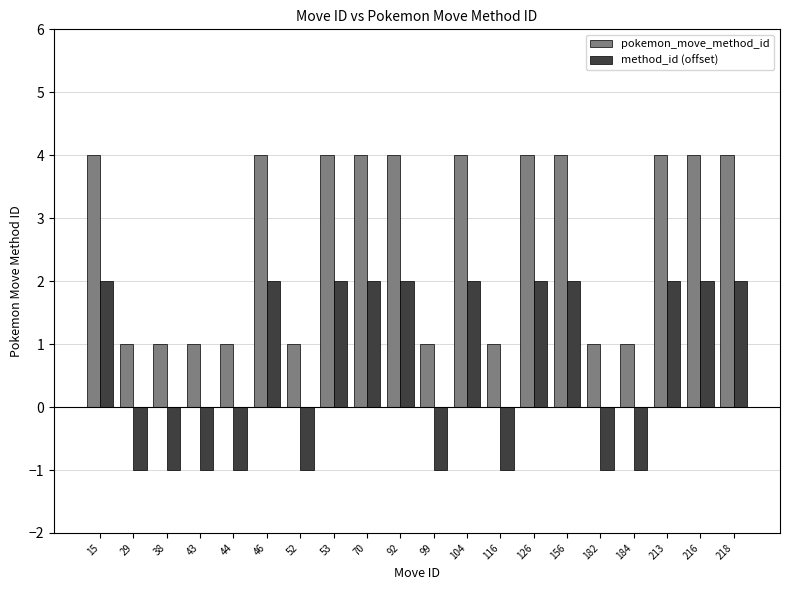

What is the highest value of the method_id (offset) series?

2